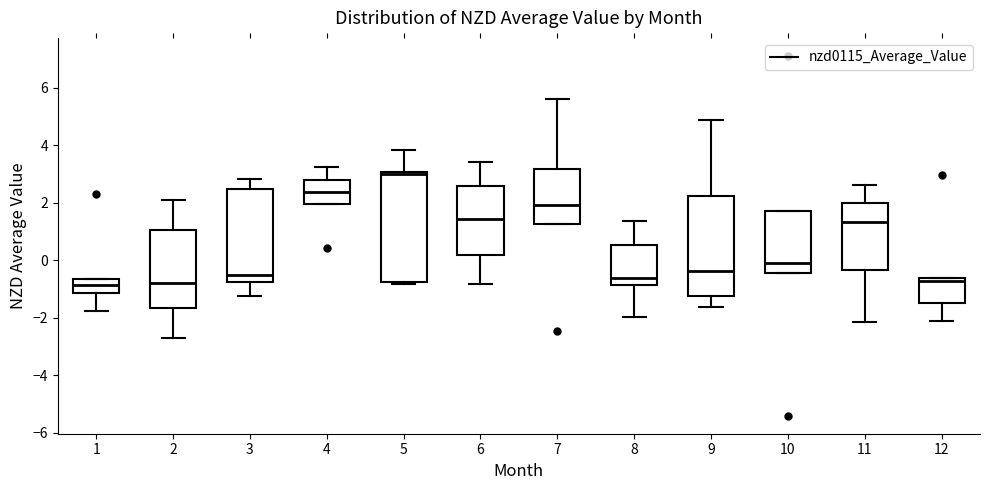

Where is the lower edge of the box at x = 5 on the y-axis? The values are not printed on the chart, so give them approximately, as read against the axis.

-0.8